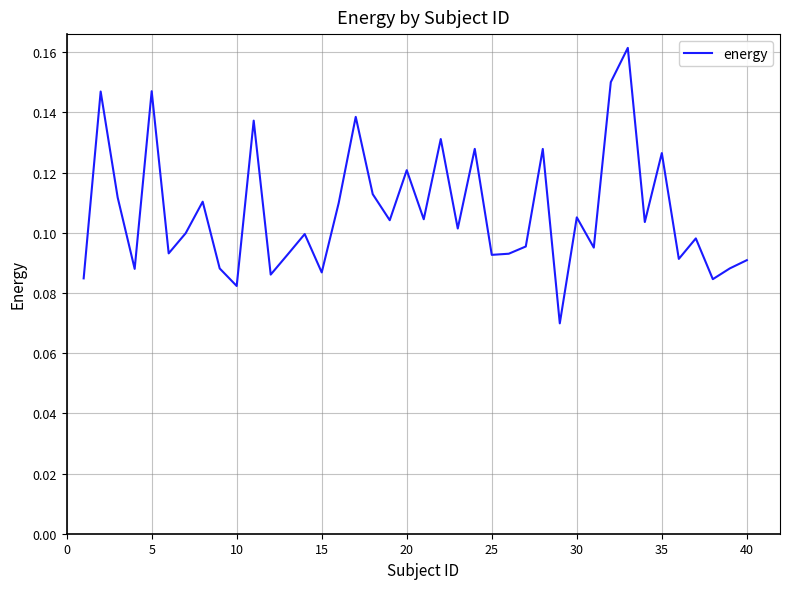

True or false: the data shows 0.2 at 5.

False